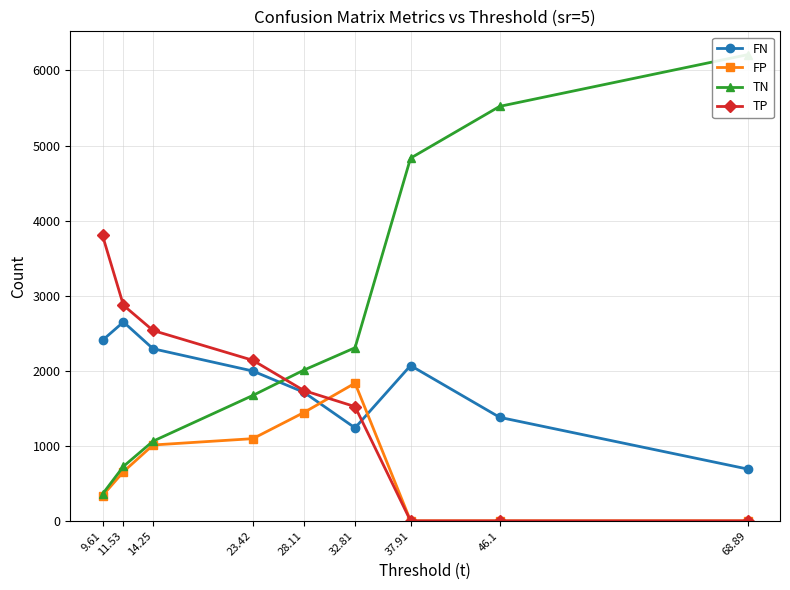

How many times do TP and FN cross each other?

1